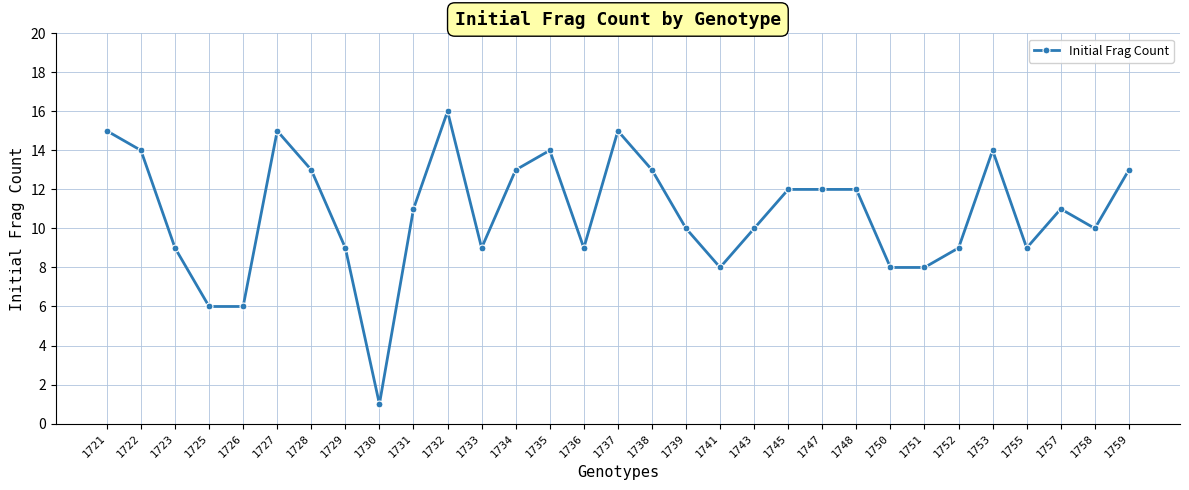

What is the approximate value at 1727?

15